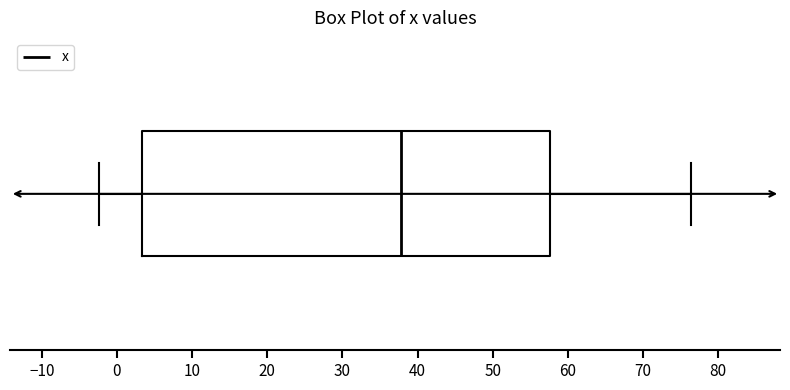

Transcribe this box plot: give where the median line is, the range the box spans, and where the two whiskers end, as read against the x-axis. The values are not printed on the chart, so give them approximately, as read against the axis.

median 38, box 3 to 58, whiskers -2 to 76